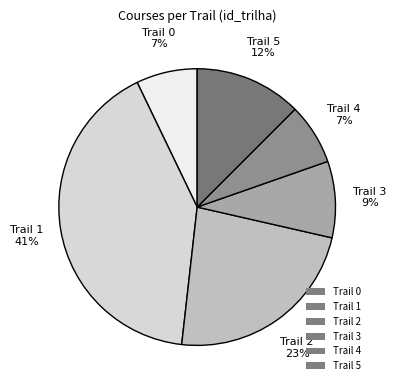

Which category has the biggest portion of the pie?

Trail 1